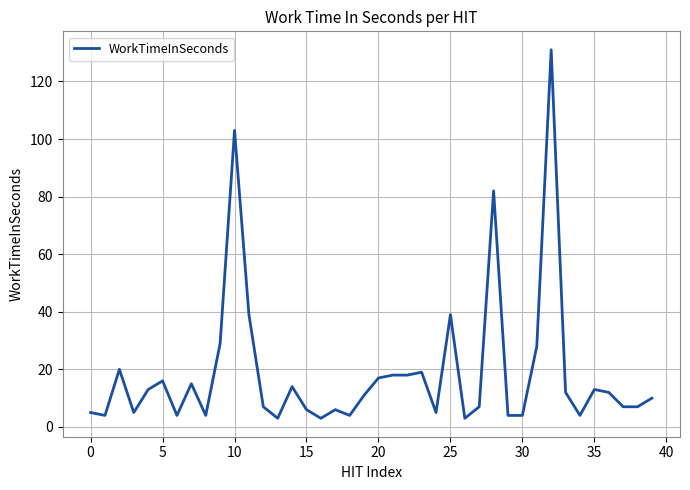

What is the minimum value shown in the chart?

3